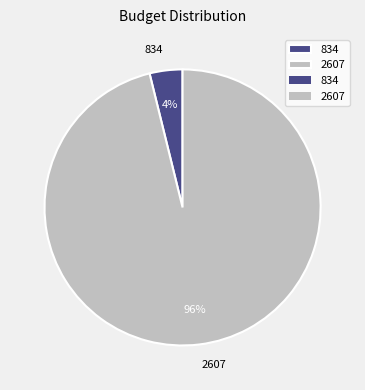

Is it true that 2607 is 96% of the pie?

True